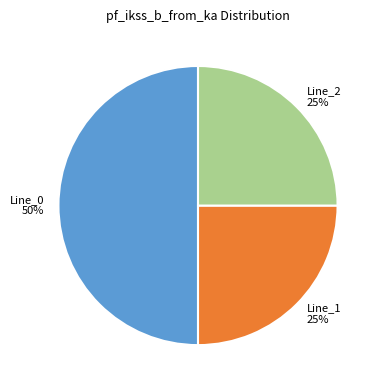

True or false: Line_1 accounts for 25% of the total.

True